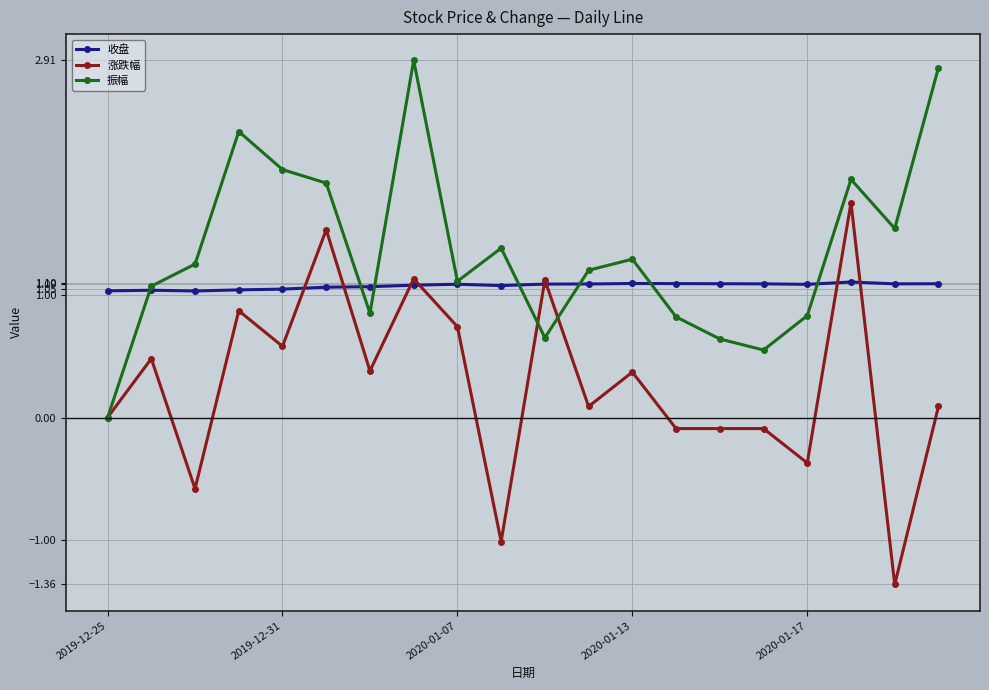

True or false: 振幅 and 涨跌幅 intersect in this chart.

True